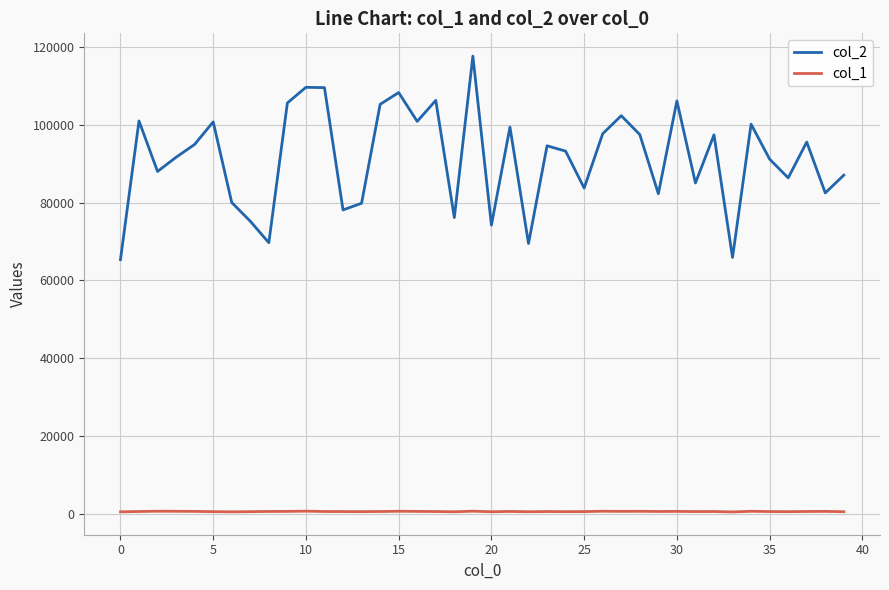

True or false: col_2 and col_1 cross at least once.

False